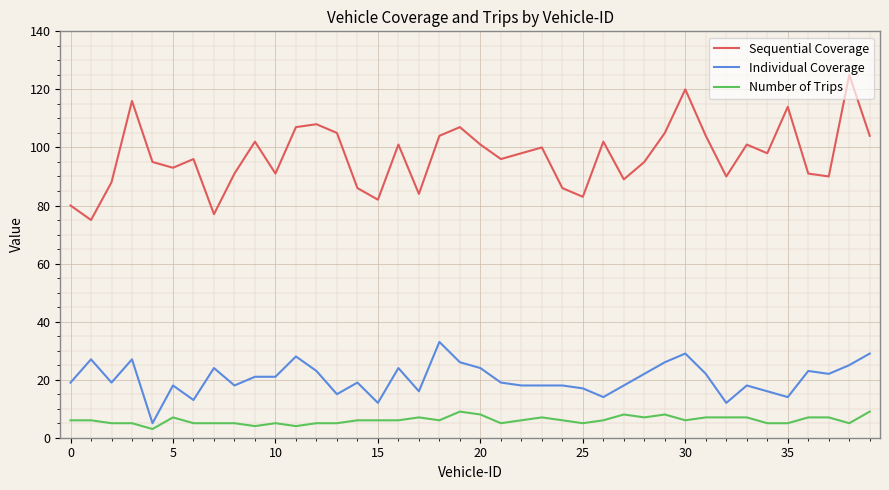

What is the difference between the maximum and minimum values in the Sequential Coverage series?

50